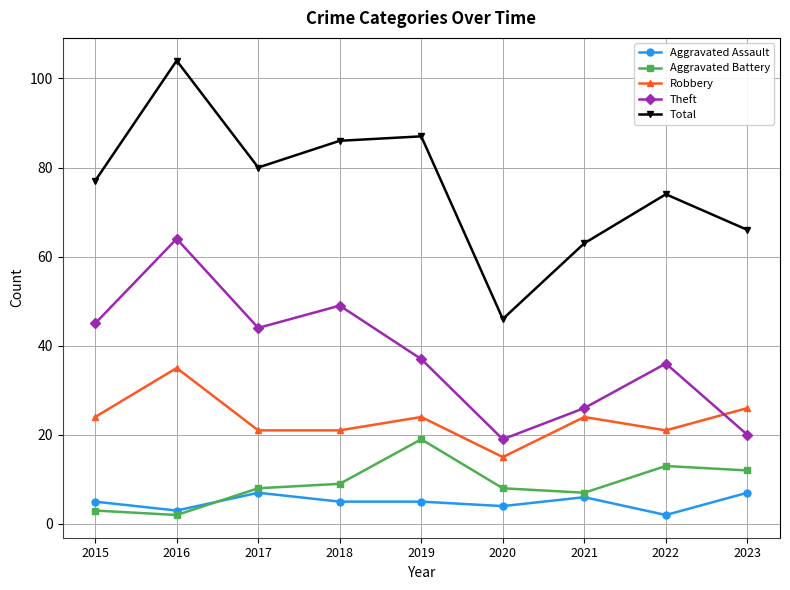

Reading left to right, what are all the values shown in this chart?

Aggravated Assault: 5	3	7	5	5	4	6	2	7
Aggravated Battery: 3	2	8	9	19	8	7	13	12
Robbery: 24	35	21	21	24	15	24	21	26
Theft: 45	64	44	49	37	19	26	36	20
Total: 77	104	80	86	87	46	63	74	66